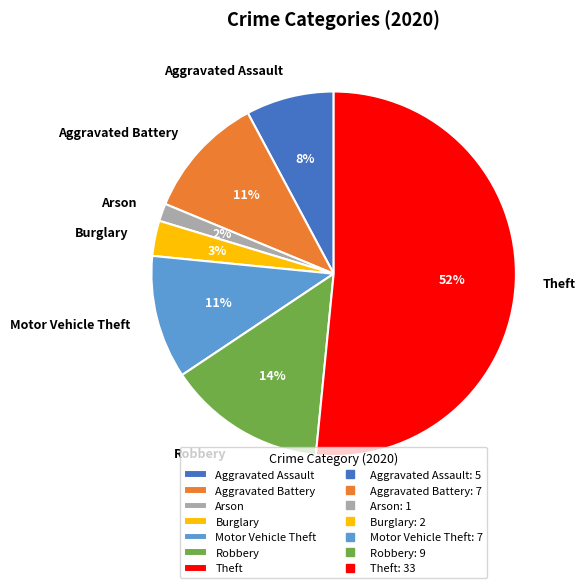

To the nearest percent, what is the average slice percentage?

14%